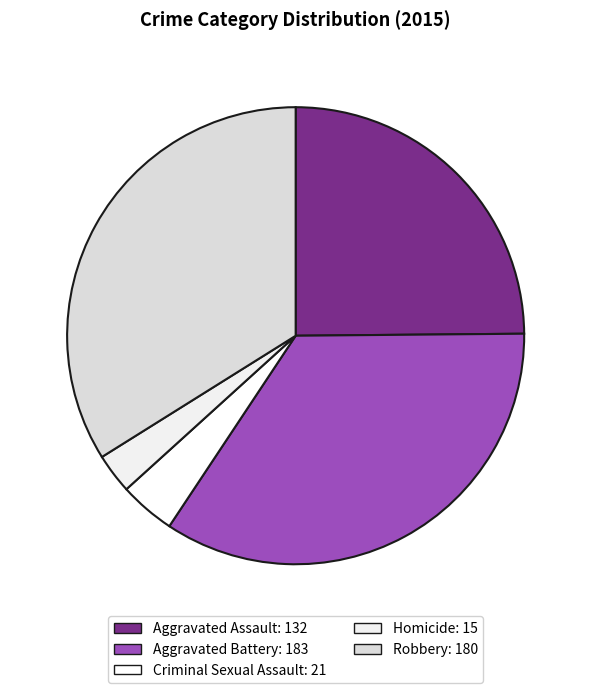

How many segments does this pie chart have?

5